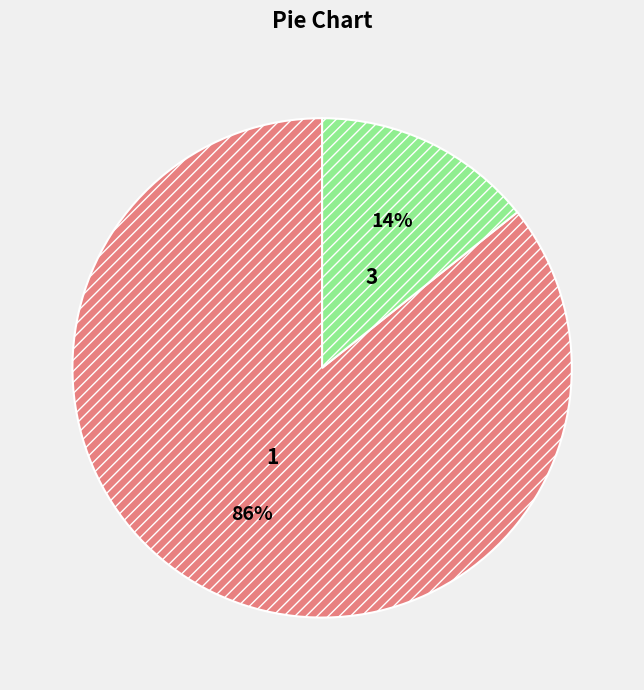

Which slice is the smallest?

3